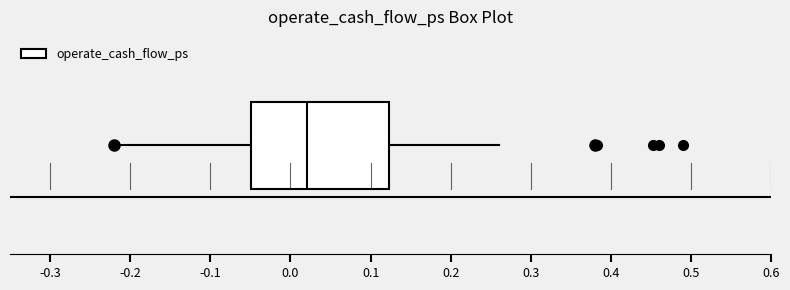

Where does the left whisker of the box end on the x-axis? The values are not printed on the chart, so give them approximately, as read against the axis.

-0.22